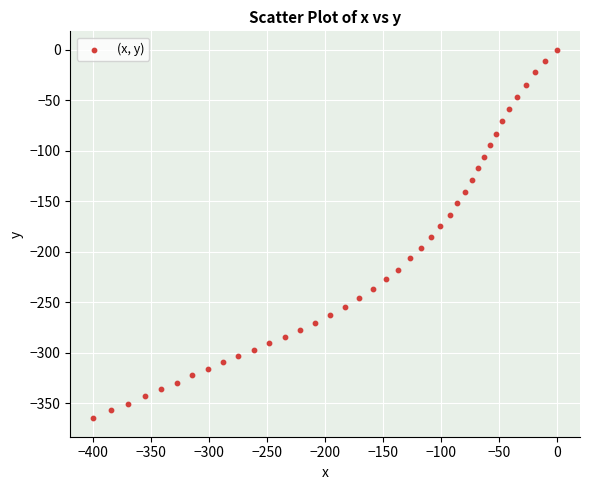

What is the range of Y values (max minus min)?

364.7